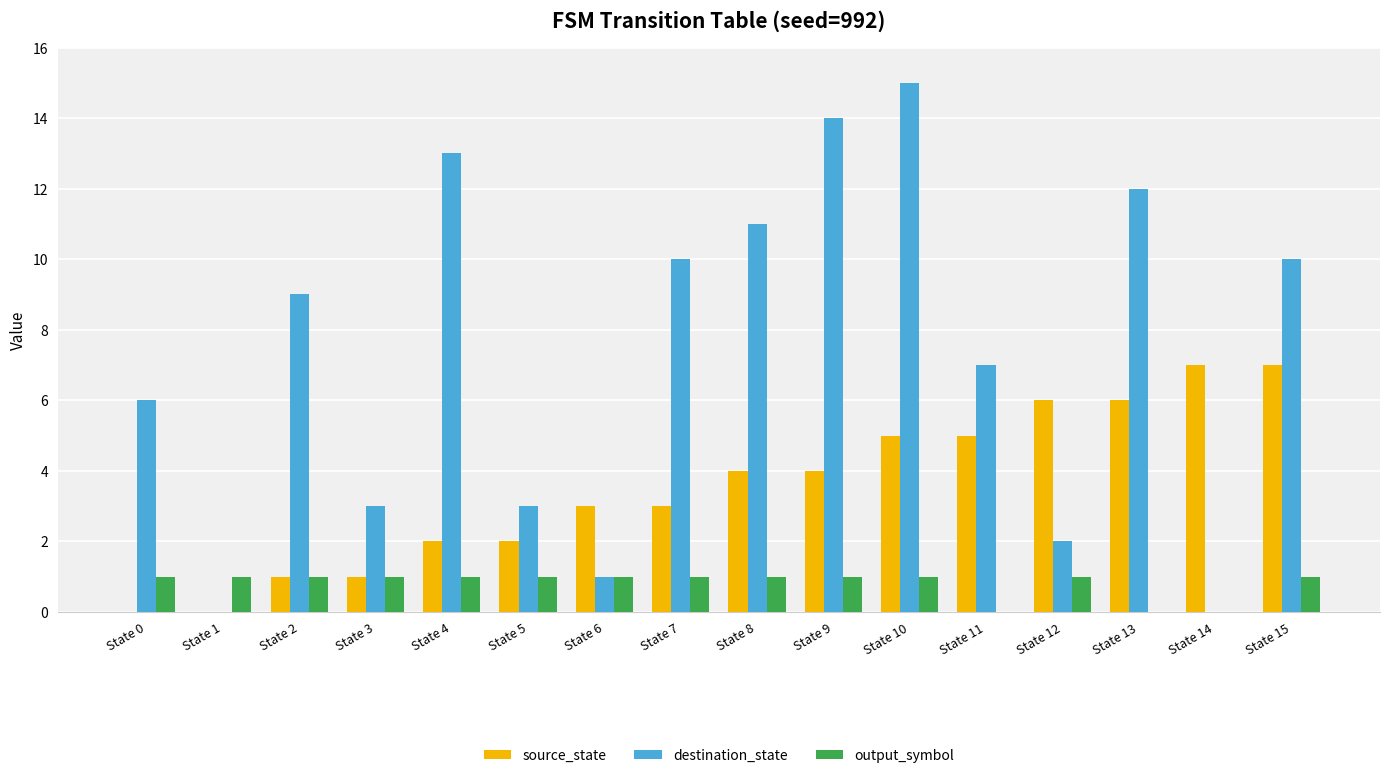

How many distinct data groups are displayed?

3